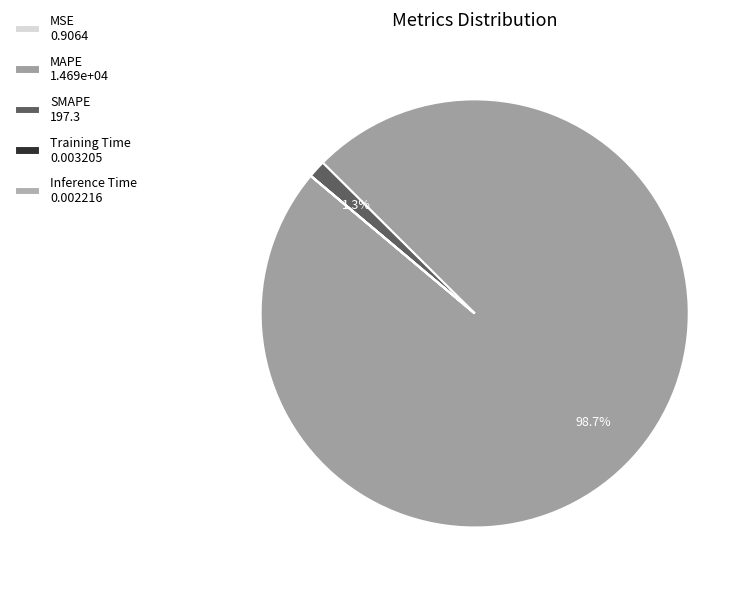

To the nearest percent, what is the average slice percentage?

20%